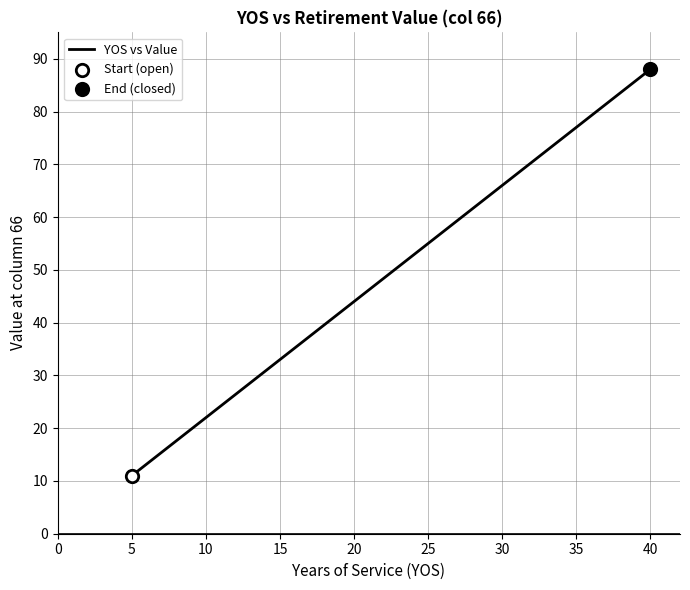

What is the maximum value shown in the chart?

88.0